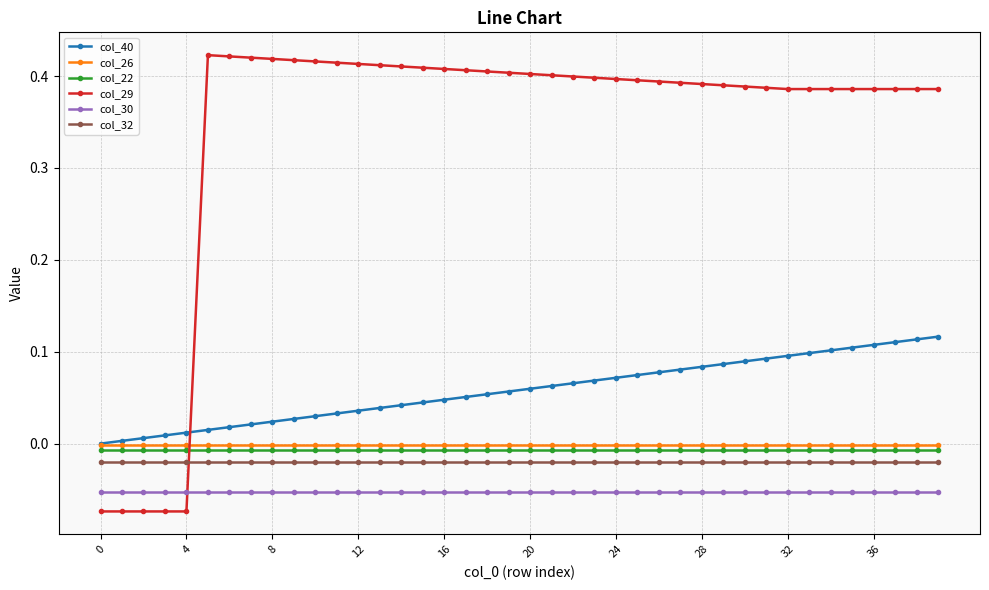

Which series has the largest total across all categories?

col_29